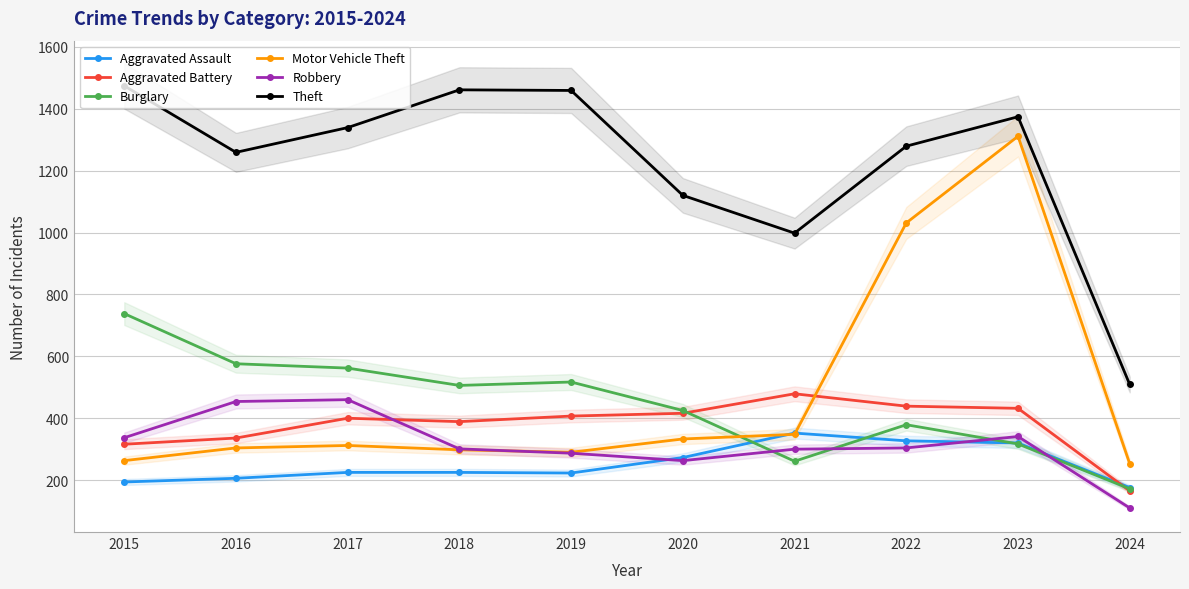

Which series changed the most between 2019 and 2021?

Theft